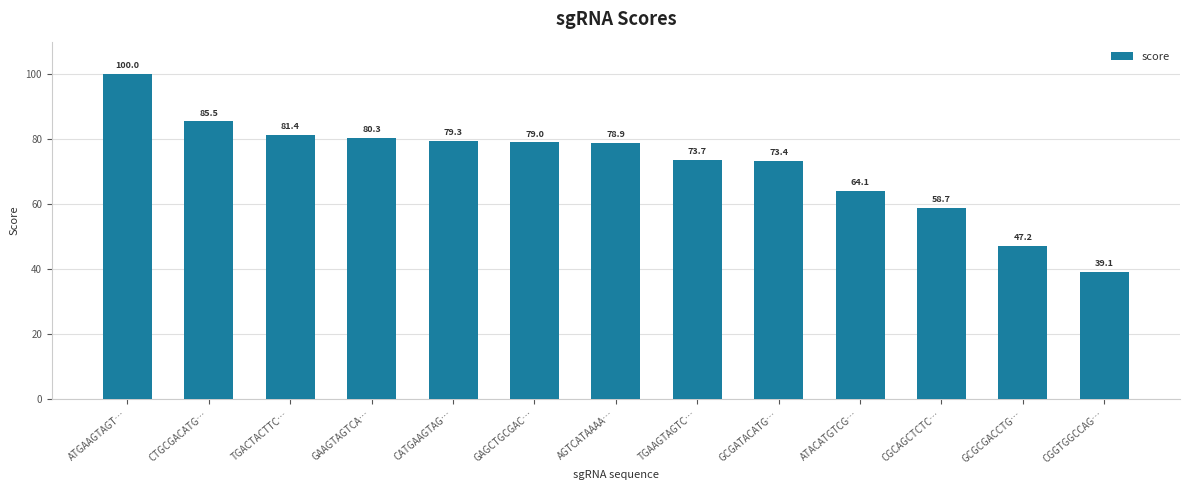

What is the maximum value shown in the chart?

100.0